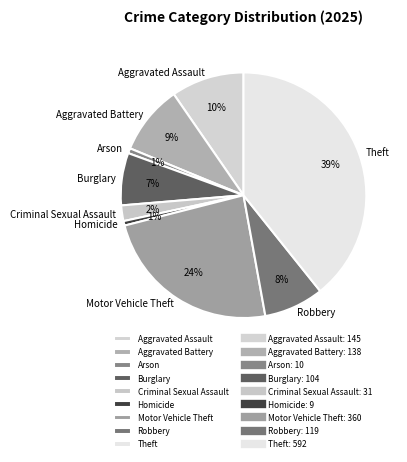

Does Theft represent more than half of the total?

No